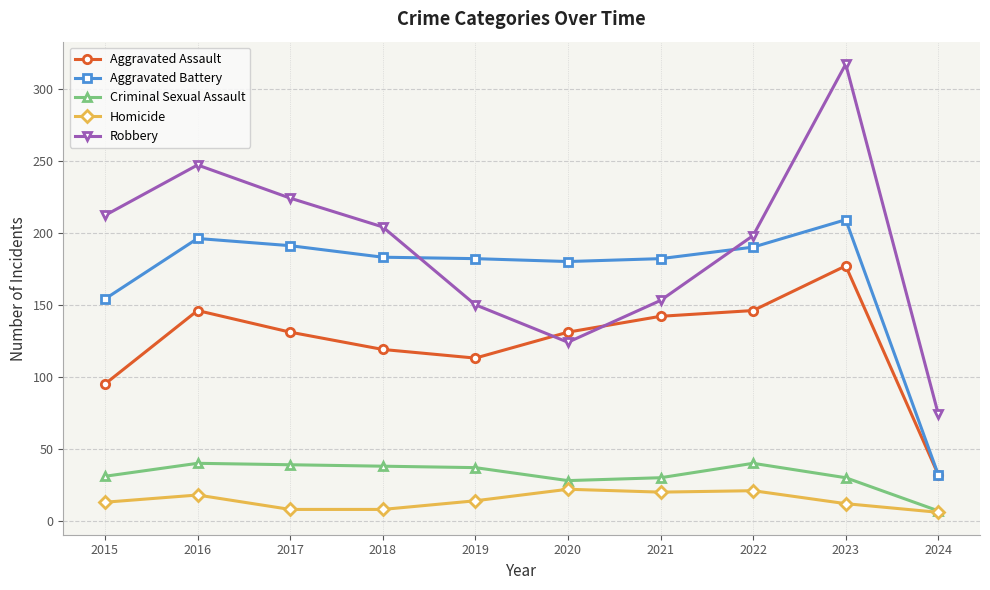

Where is the first local minimum for Robbery?

2020